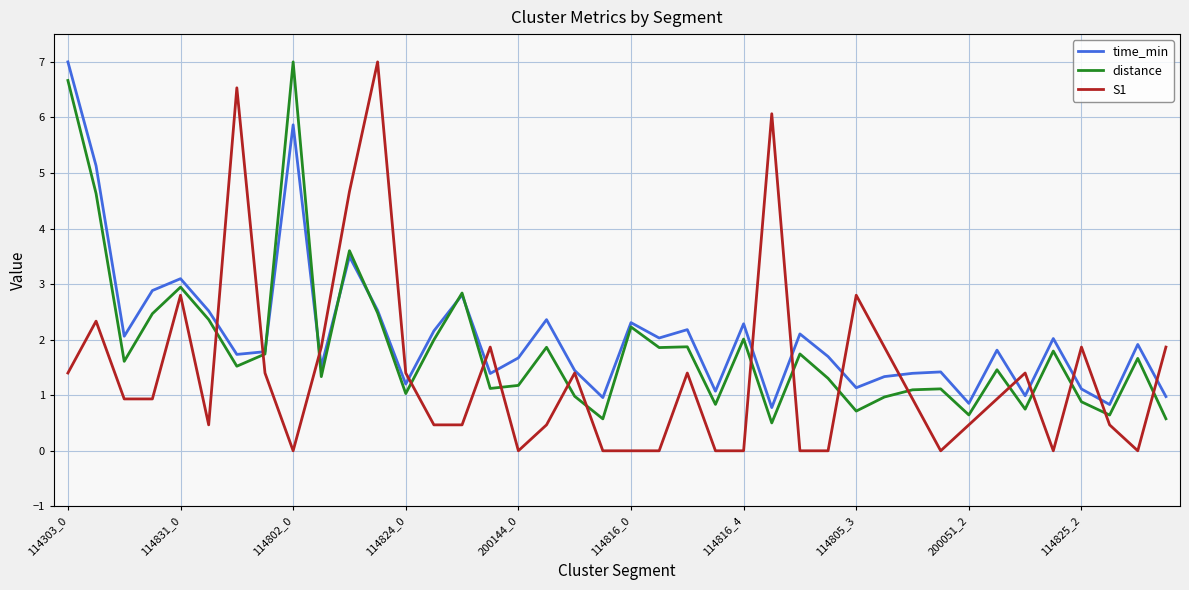

After their last crossing, which series has the higher values: distance or S1?

S1